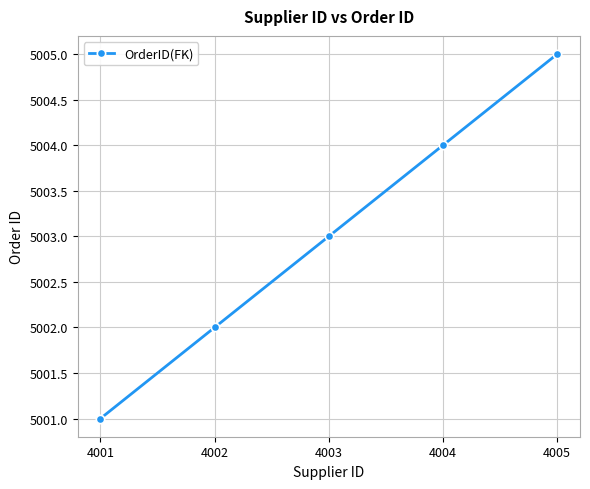

What is the minimum value shown in the chart?

5001